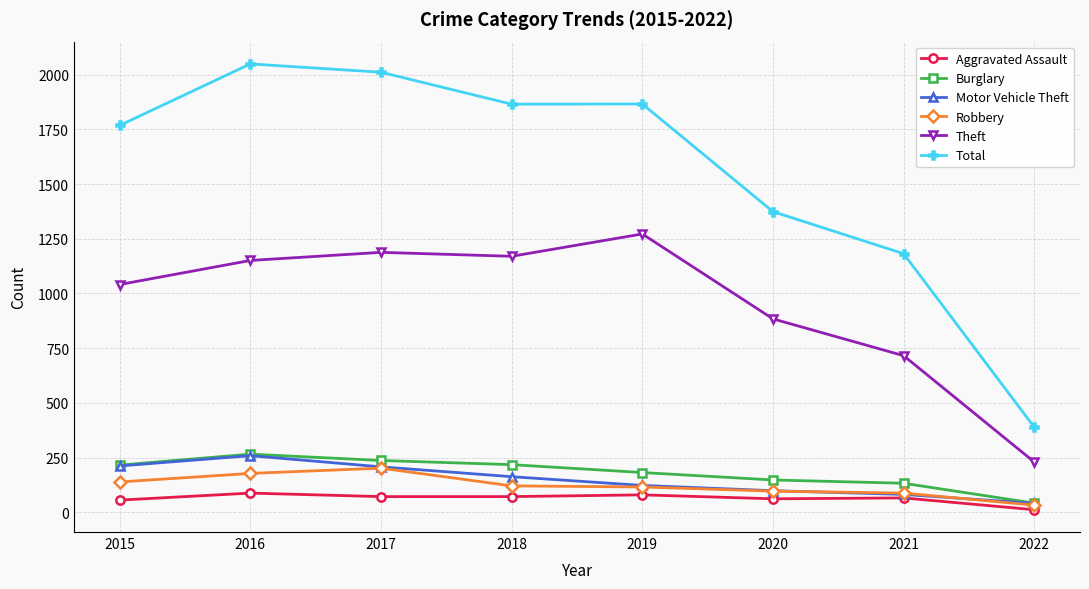

What is the value of the Robbery point at the 7th from the left?

88